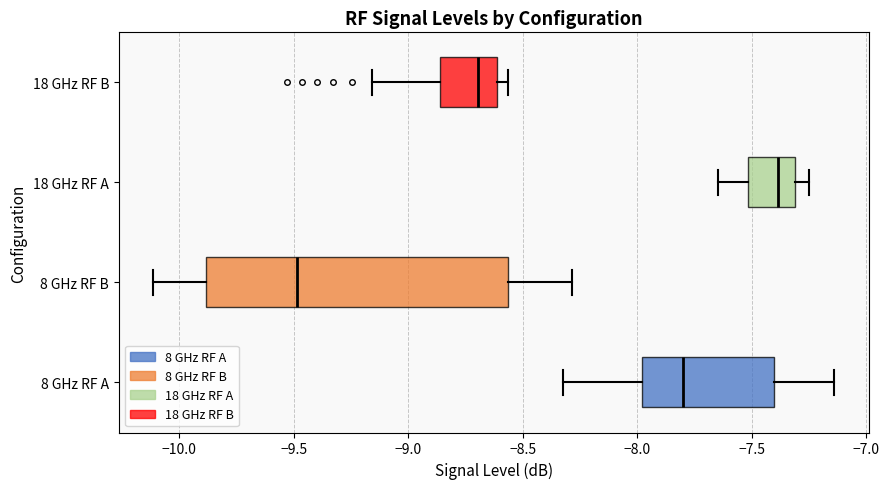

Comparing the boxes themselves (not the whiskers), which one is the widest?

8 GHz RF B